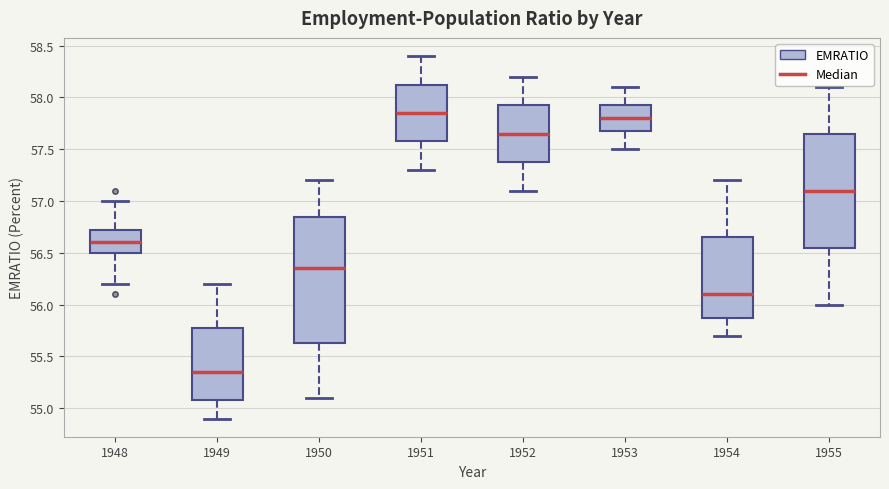

Reading left to right, transcribe this box plot: for each box, give where its median line is, the range the box spans, and where its two whiskers end, as read against the y-axis. The values are not printed on the chart, so give them approximately, as read against the axis.

1948: median 56.60, box 56.50 to 56.75, whiskers 56.20 to 57.00
1949: median 55.35, box 55.10 to 55.80, whiskers 54.90 to 56.20
1950: median 56.35, box 55.65 to 56.85, whiskers 55.10 to 57.20
1951: median 57.85, box 57.60 to 58.15, whiskers 57.30 to 58.40
1952: median 57.65, box 57.40 to 57.95, whiskers 57.10 to 58.20
1953: median 57.80, box 57.70 to 57.95, whiskers 57.50 to 58.10
1954: median 56.10, box 55.90 to 56.65, whiskers 55.70 to 57.20
1955: median 57.10, box 56.55 to 57.65, whiskers 56.00 to 58.10